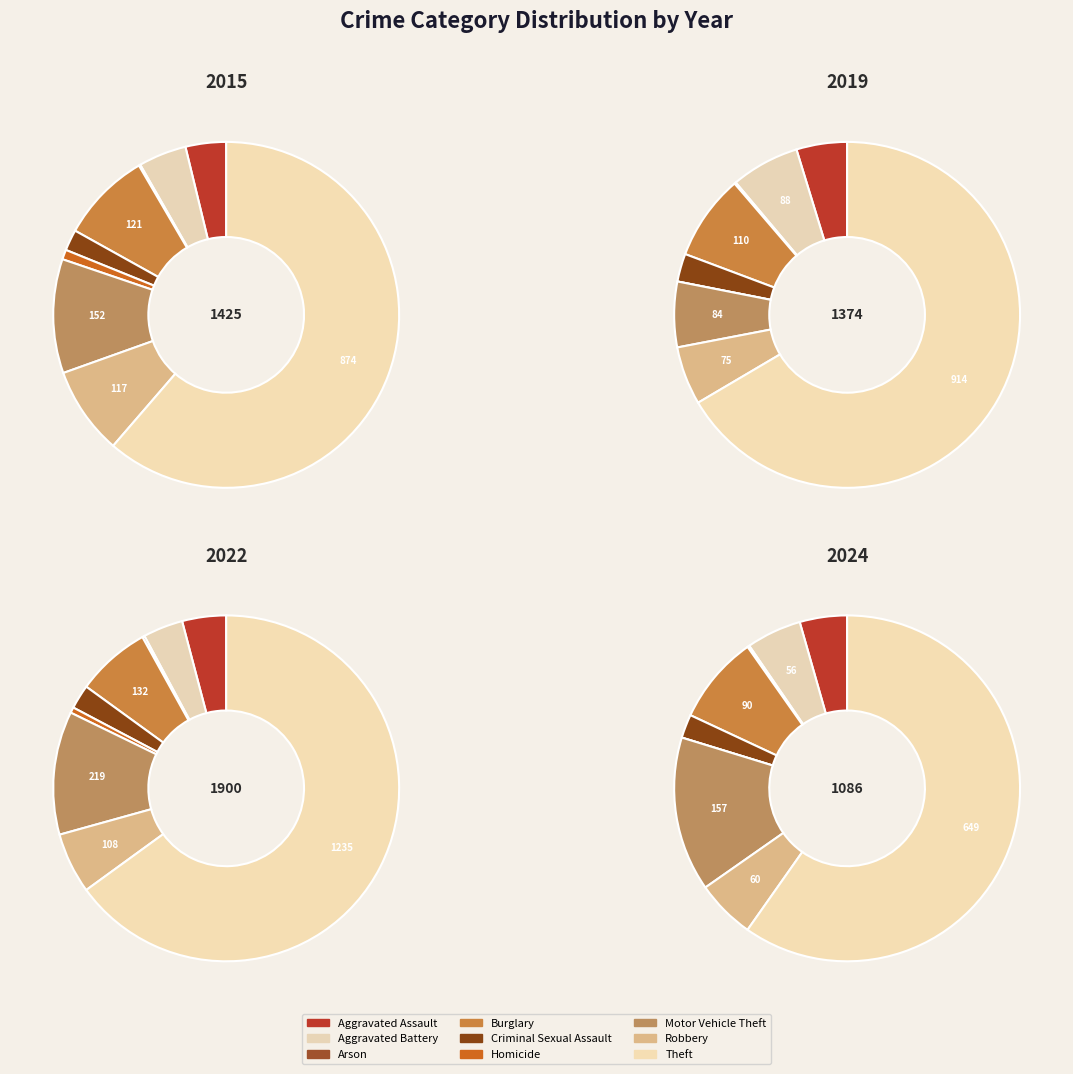

Which slice is the smallest?

Homicide